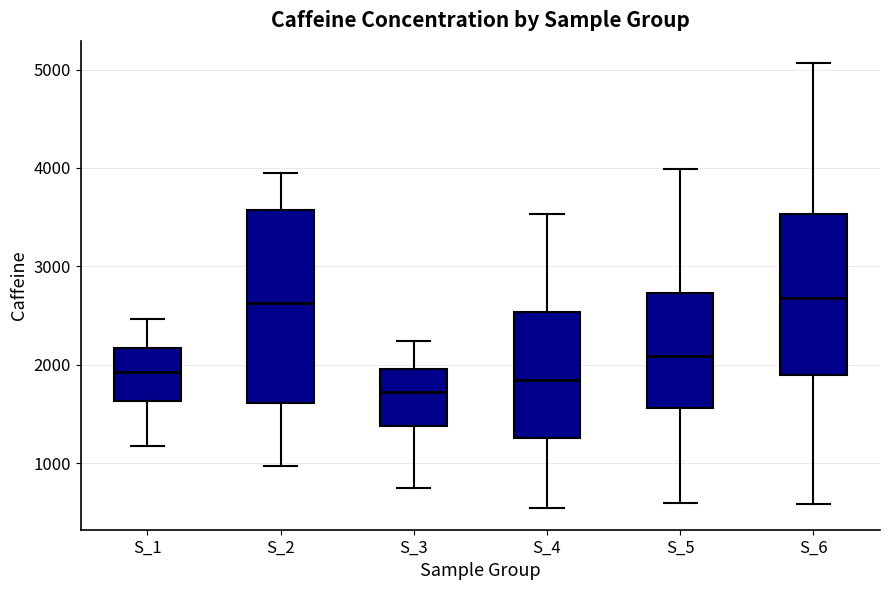

Comparing the boxes themselves (not the whiskers), which one is the tallest?

S_2